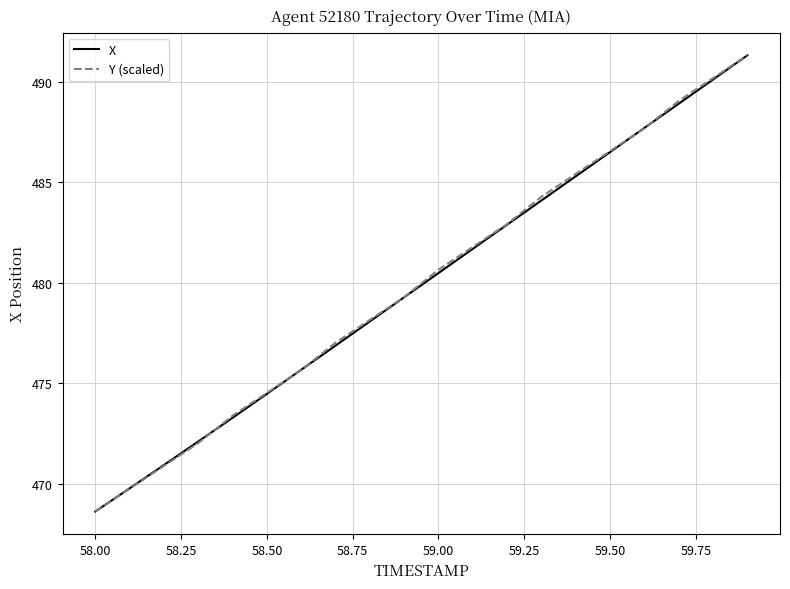

What is the lowest value of the Y (scaled) series?

468.6